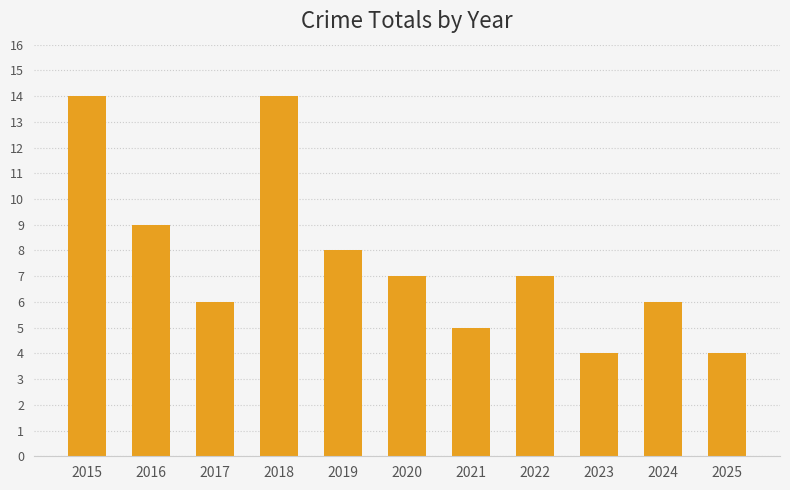

Read the value at 2021.

5